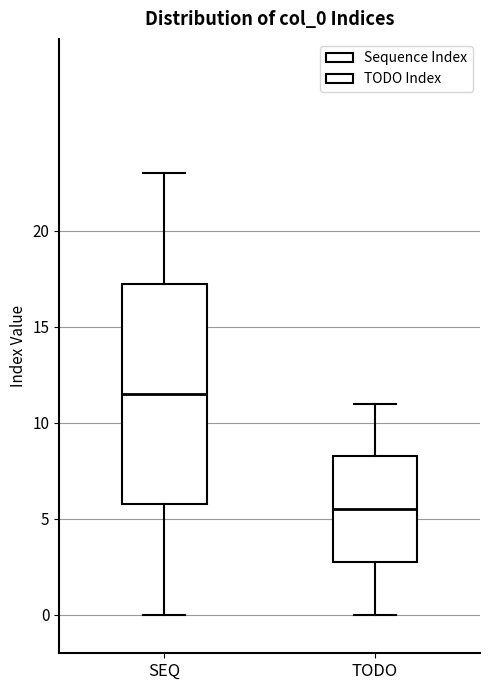

Where is the lower edge of the box for SEQ on the y-axis? The values are not printed on the chart, so give them approximately, as read against the axis.

6.0